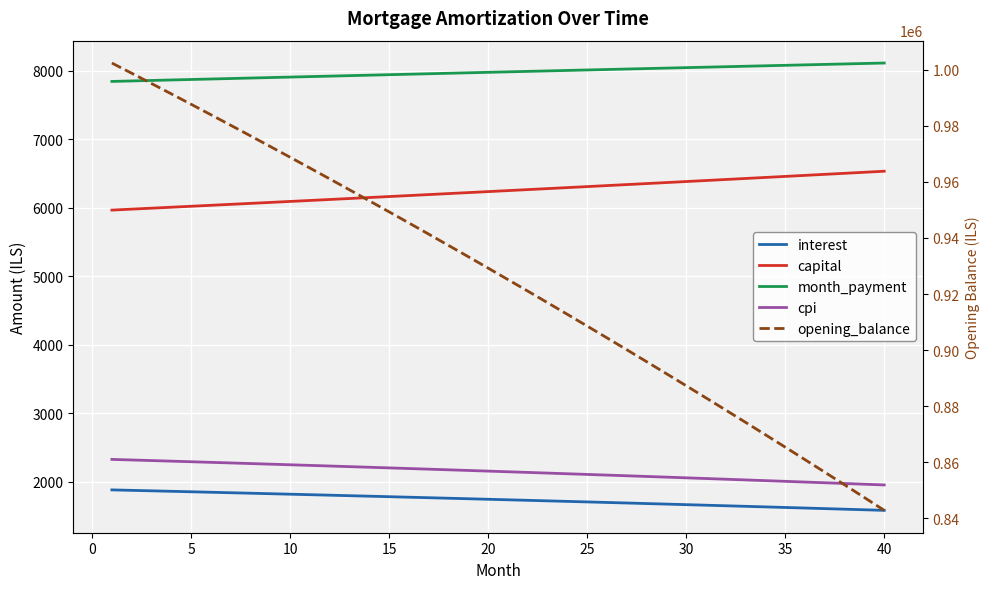

How many lines are shown in the chart?

5